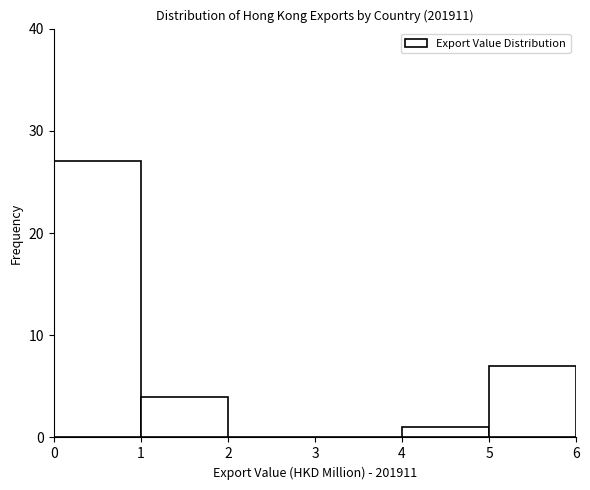

Reading left to right, list every bar in this chart as the range it spans on the x-axis followed by its height. The values are not printed on the chart, so give them approximately, as read against the axis.

0 to 1: 27
1 to 2: 4
2 to 3: 0
3 to 4: 0
4 to 5: 1
5 to 6: 7